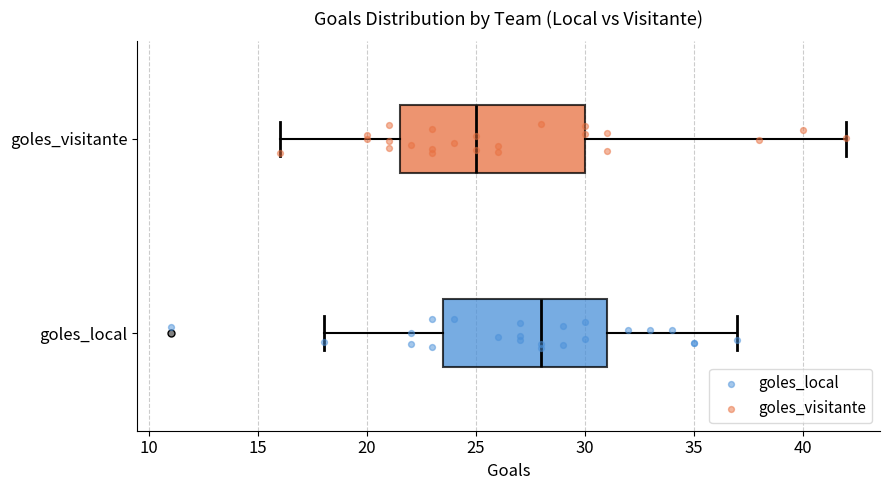

Which box has the furthest to the right median line?

goles_local